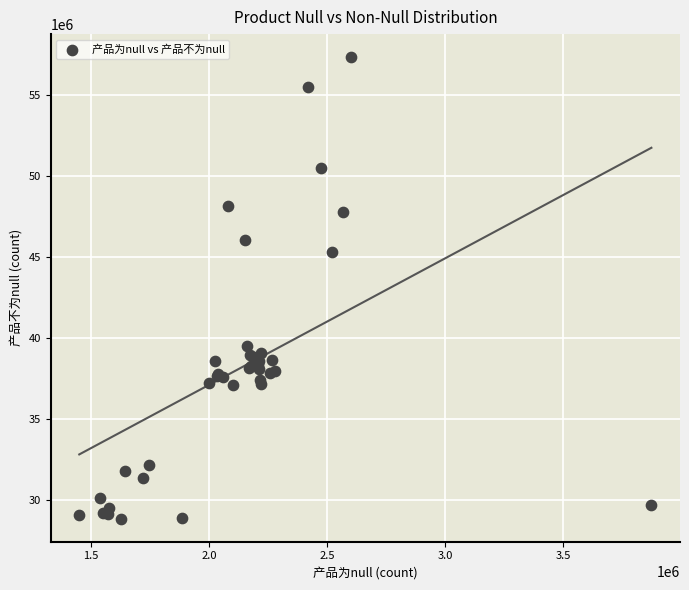

What Y value in the scatter plot is closest to 43093596?

45290426